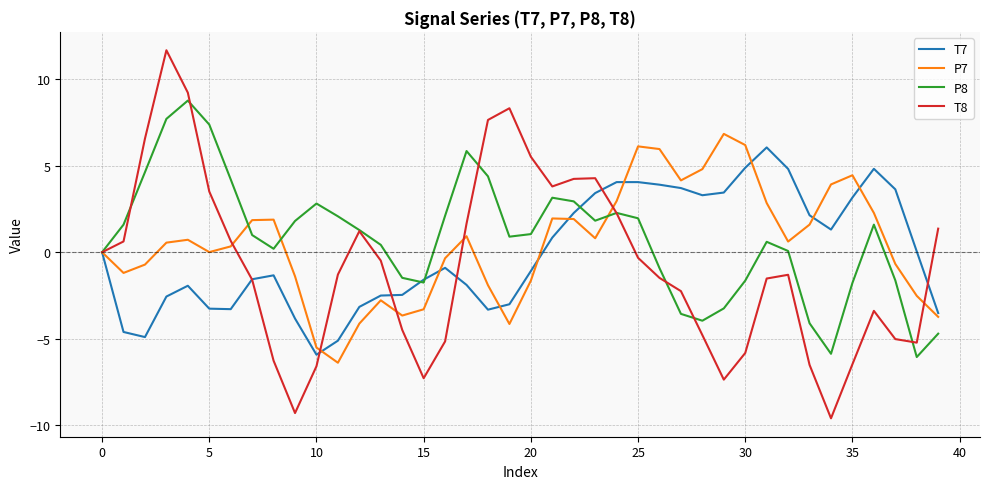

Is this an area chart (filled region under the line)?

No